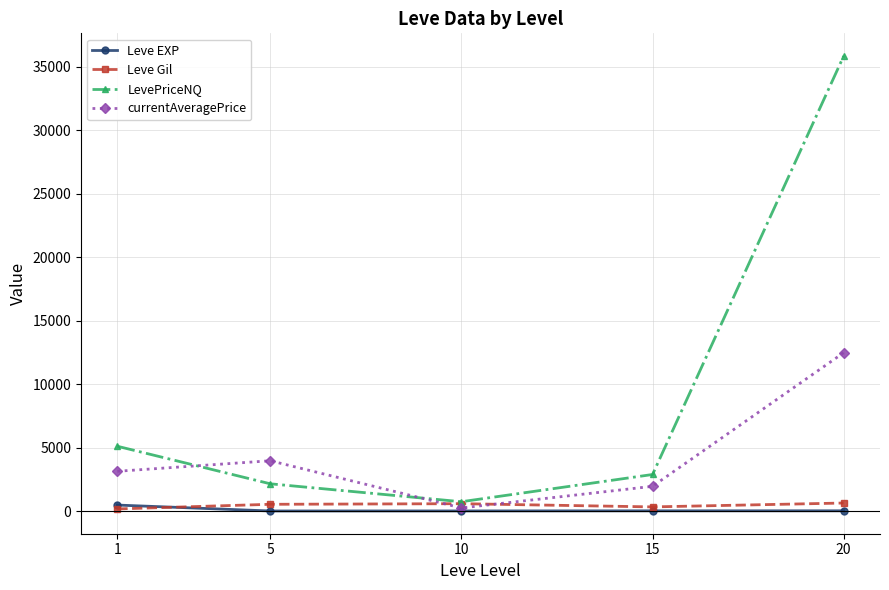

Is this an area chart (filled region under the line)?

No